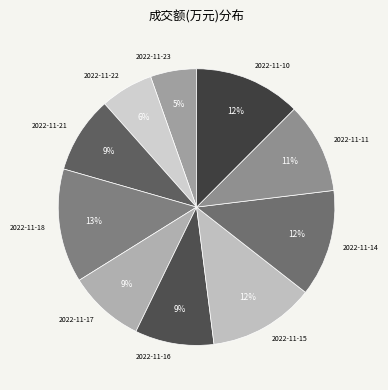

Count the number of slices in the pie.

10